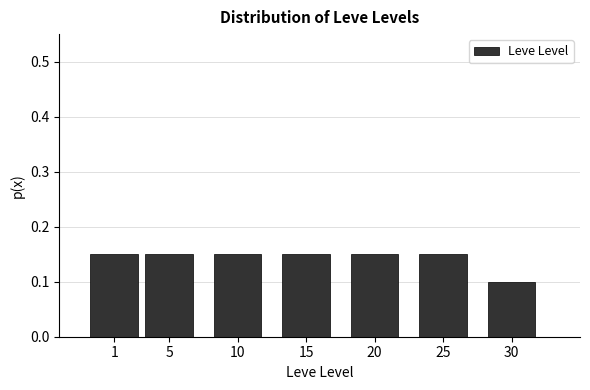

Which has a higher value, 20 or 30?

20